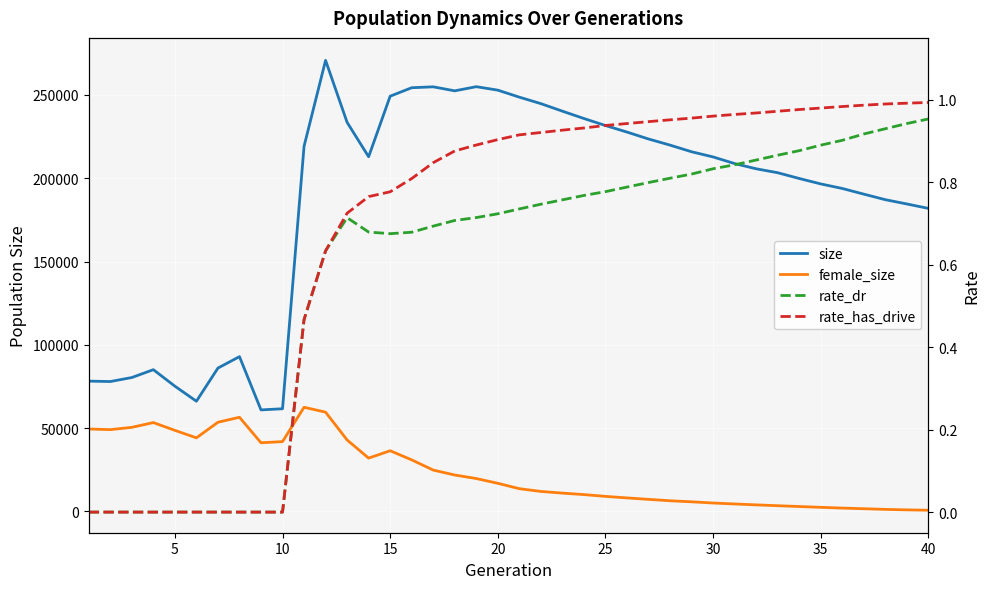

What is the difference between the second highest and second lowest values in the rate_has_drive series?

1.0